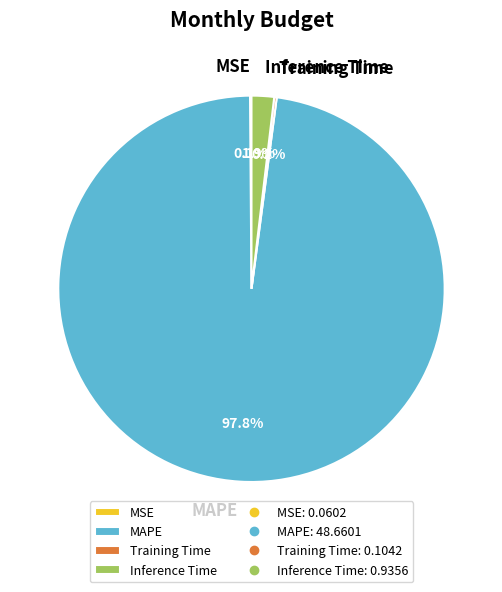

Which category has the biggest portion of the pie?

MAPE